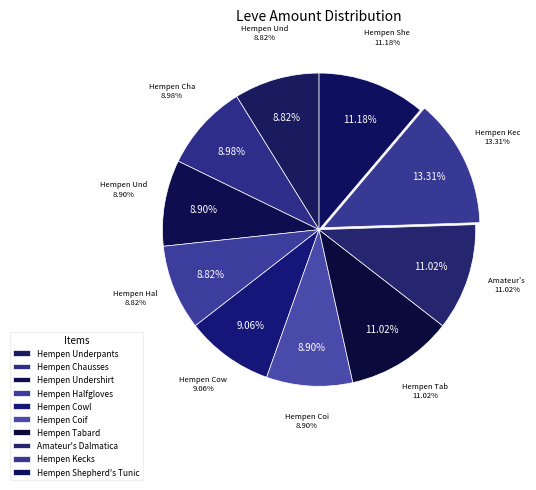

Does Hempen Shepherd's Tunic represent more than half of the total?

No